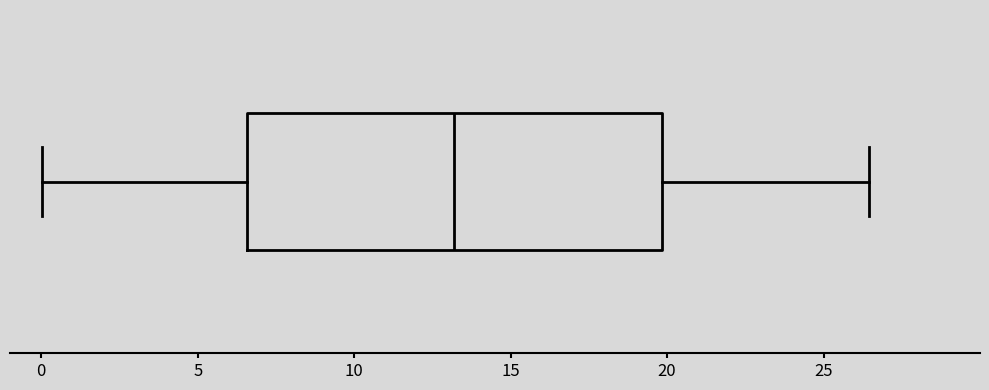

Transcribe this box plot: give where the median line is, the range the box spans, and where the two whiskers end, as read against the x-axis. The values are not printed on the chart, so give them approximately, as read against the axis.

median 13.0, box 6.5 to 20.0, whiskers 0.0 to 26.5